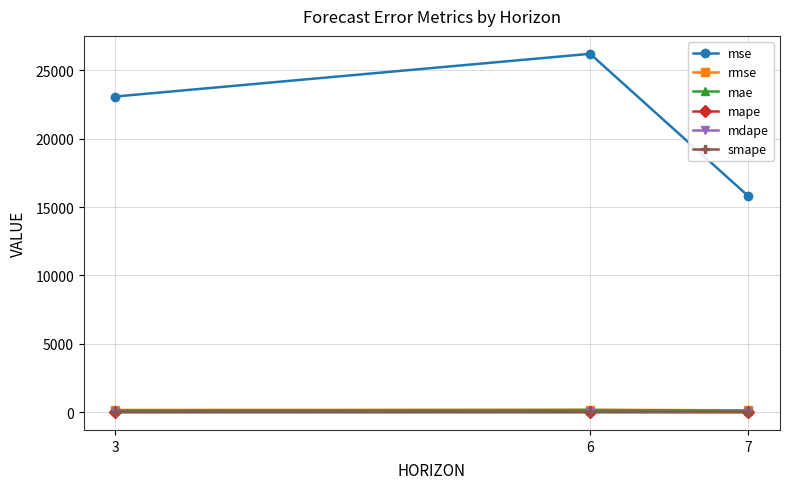

Which series changed the most between 3 and 6?

mse